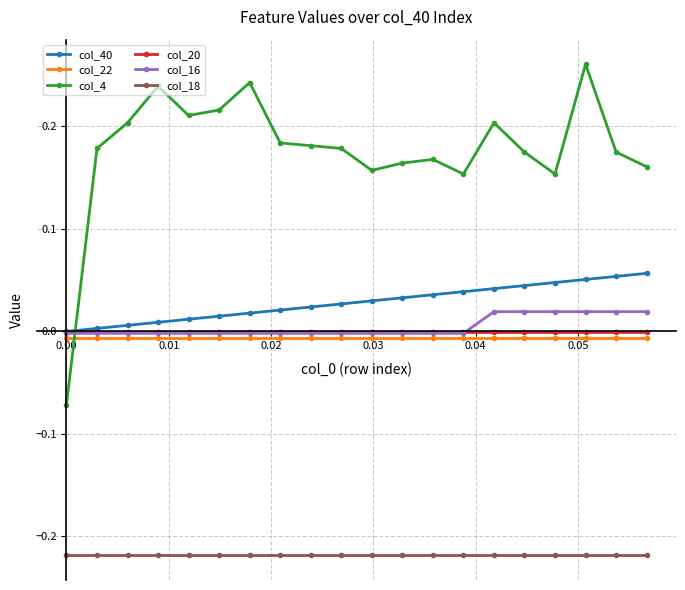

True or false: col_4 and col_18 intersect in this chart.

False